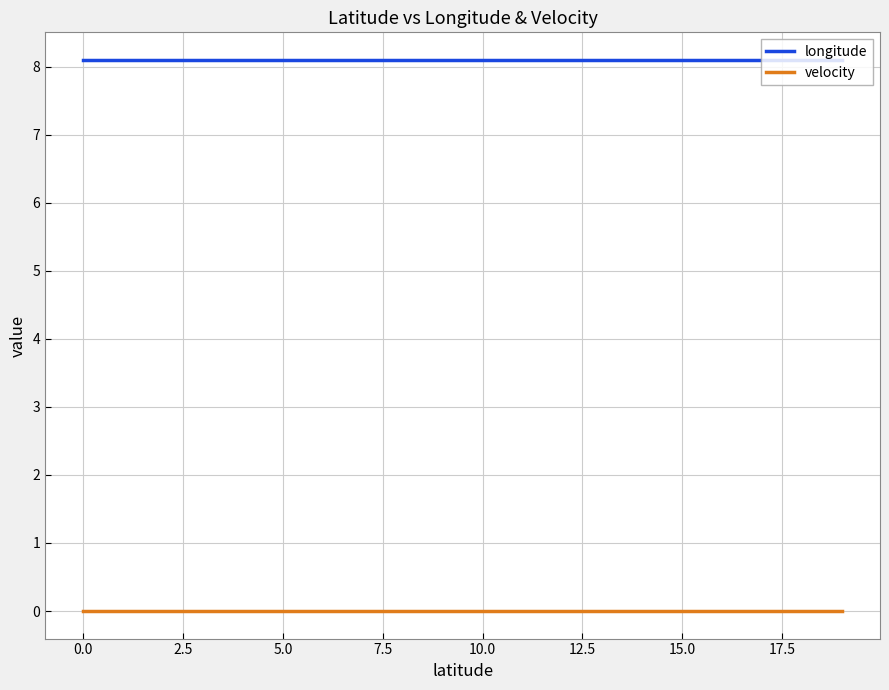

List the series in order of their peak value, highest first.

longitude, velocity